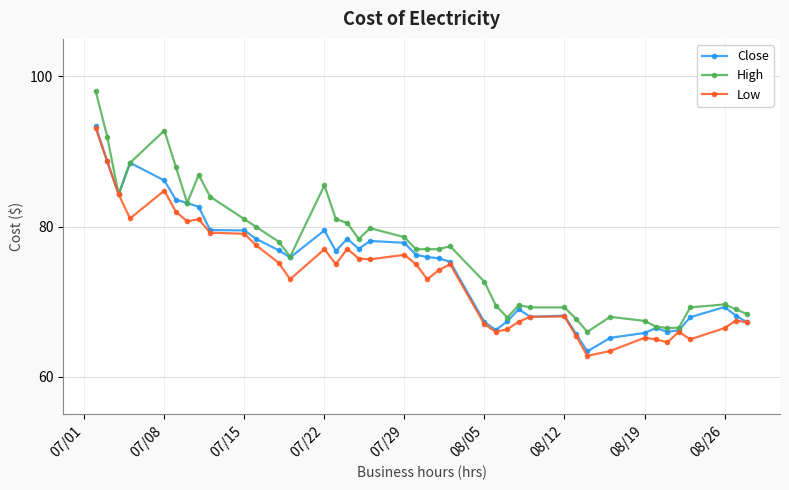

What is the greatest value displayed?

98.0